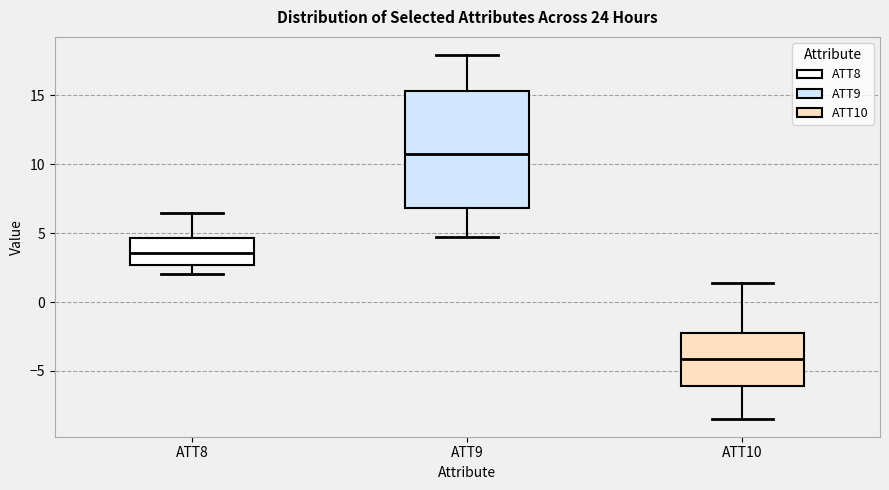

Reading left to right, read every box against the y-axis: the position of its median line, the range the box covers, and the ends of its whiskers. The values are not printed on the chart, so give them approximately, as read against the axis.

ATT8: median 3.5, box 2.5 to 4.5, whiskers 2.0 to 6.5
ATT9: median 11.0, box 7.0 to 15.5, whiskers 4.5 to 18.0
ATT10: median -4.0, box -6.0 to -2.0, whiskers -8.5 to 1.5